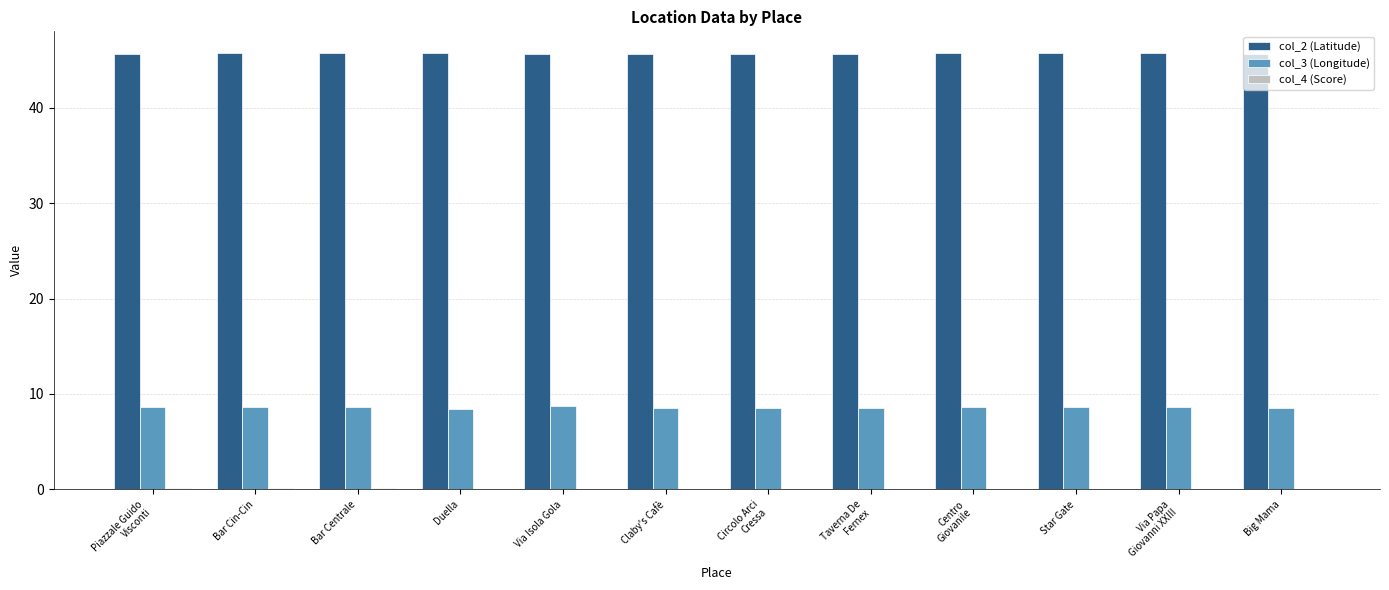

What is the sum of all col_2 (Latitude) values?

547.9